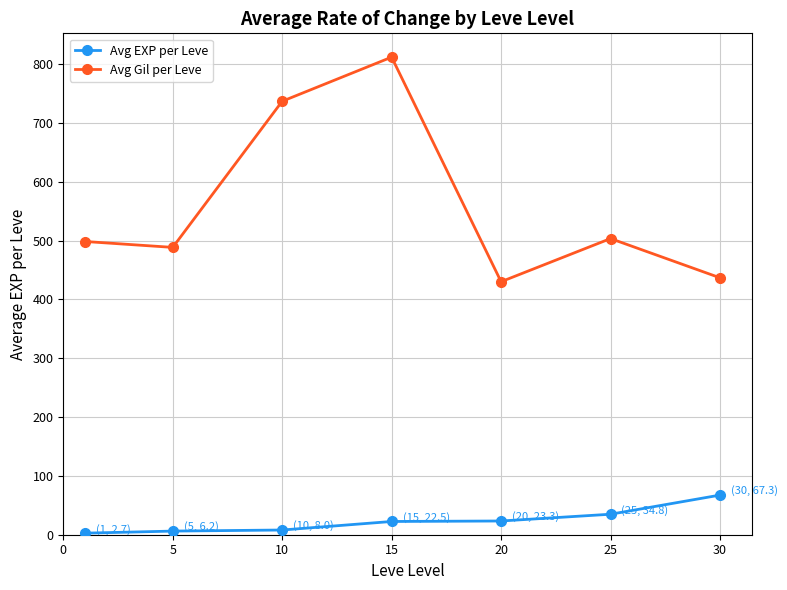

Which series has the widest spread of values?

Avg Gil per Leve